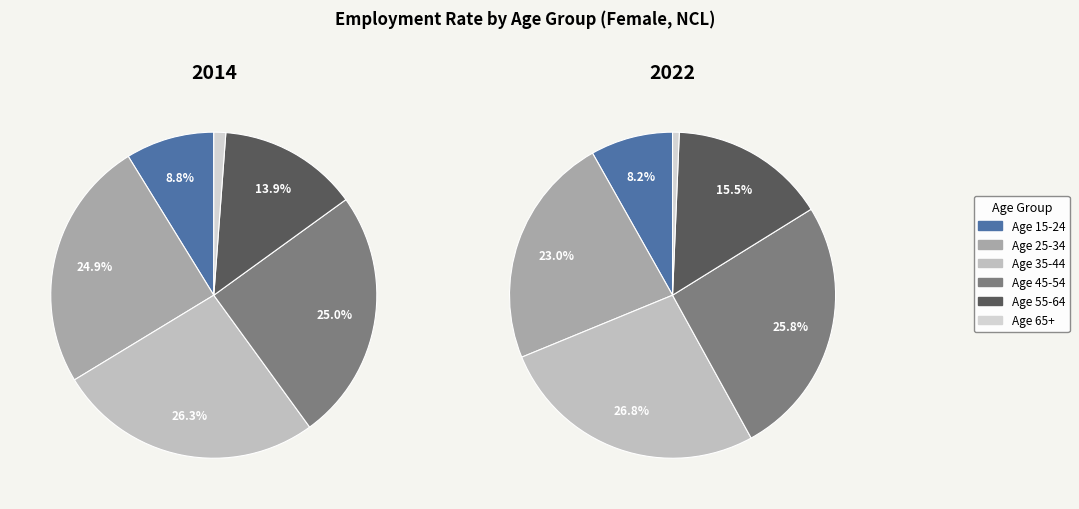

What is the largest slice in the pie chart?

y35_44